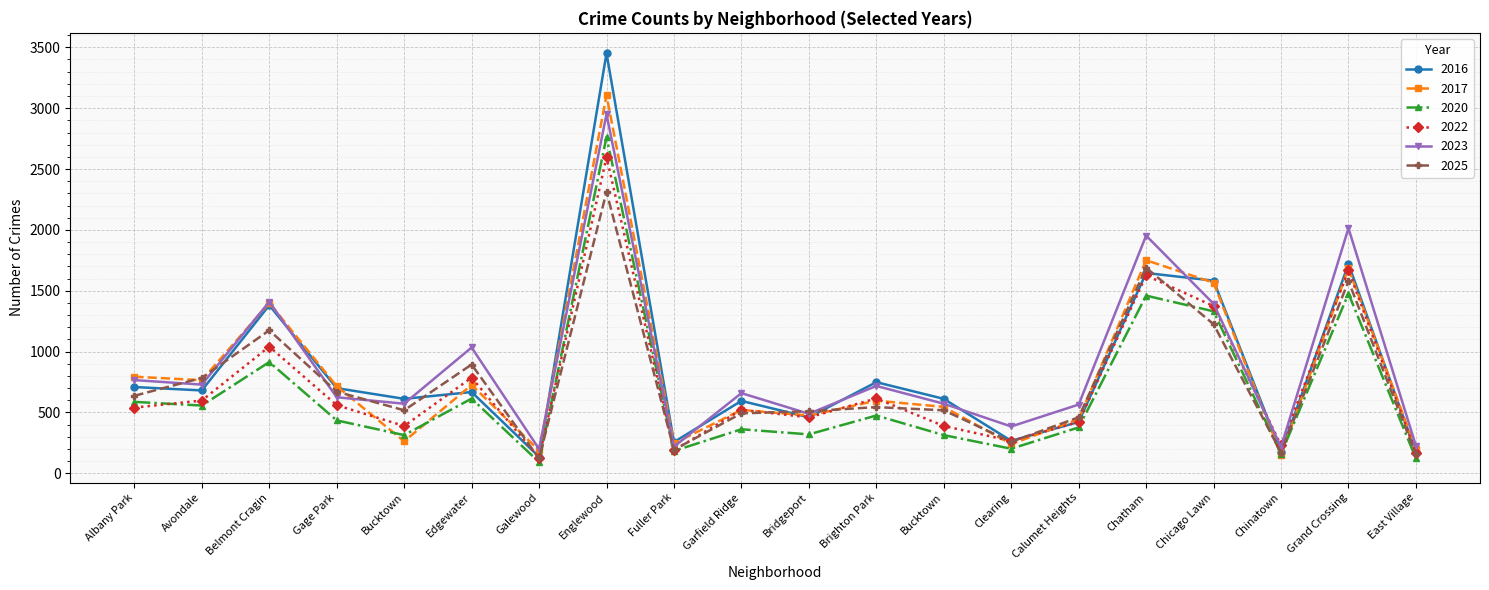

After their last crossing, which series has the higher values: 2022 or 2023?

2023